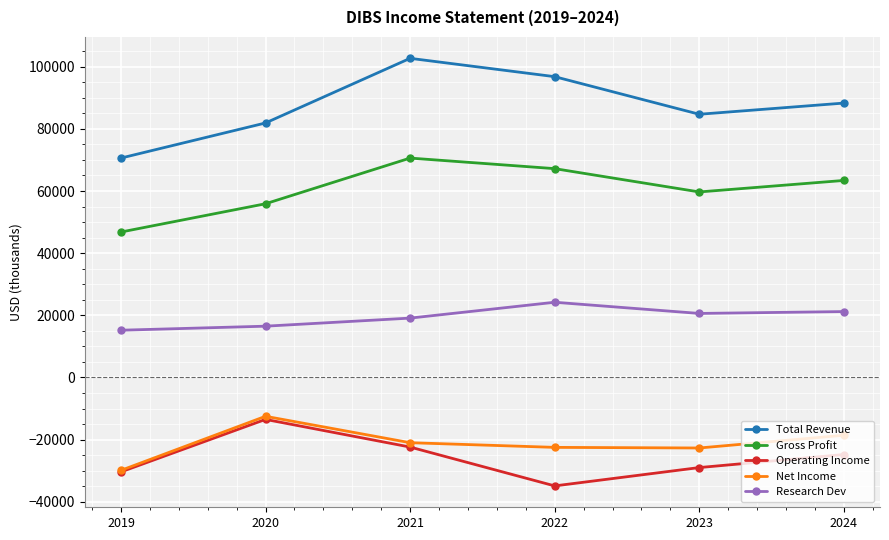

How many categories are shown in the chart?

6